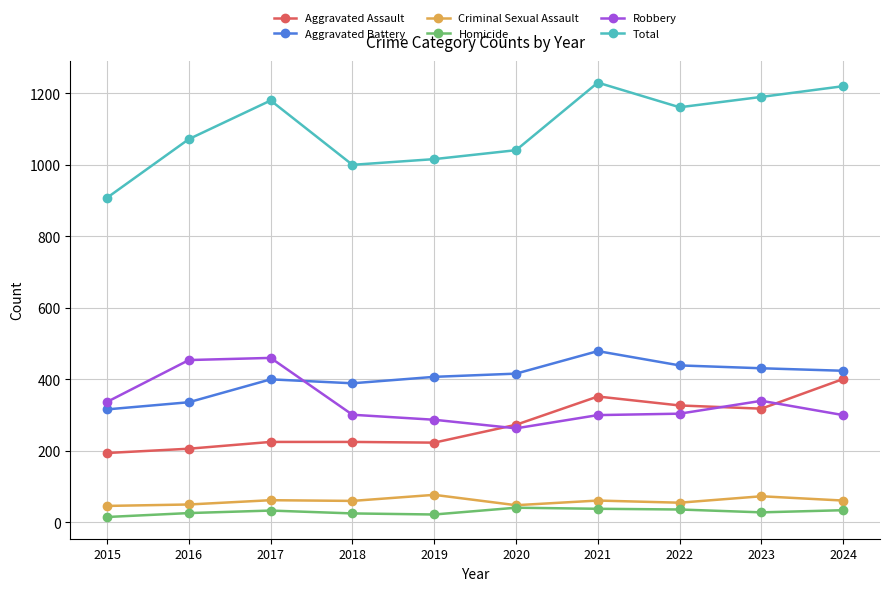

Is it true that Total equals 1161 at 2022?

True